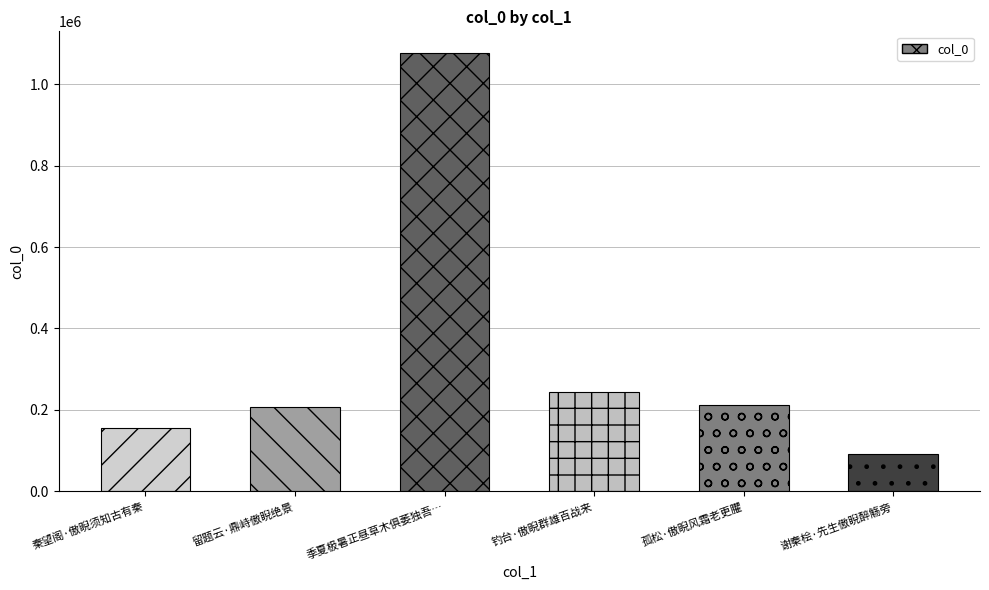

What is the label of the 2nd bar from the left?

留题云·鼎峙傲睨绝景